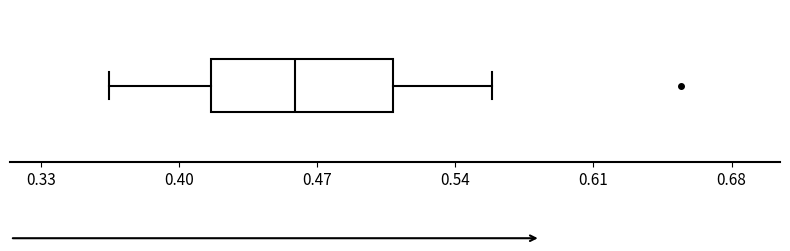

Where does the left whisker of the box end on the x-axis? The values are not printed on the chart, so give them approximately, as read against the axis.

0.36